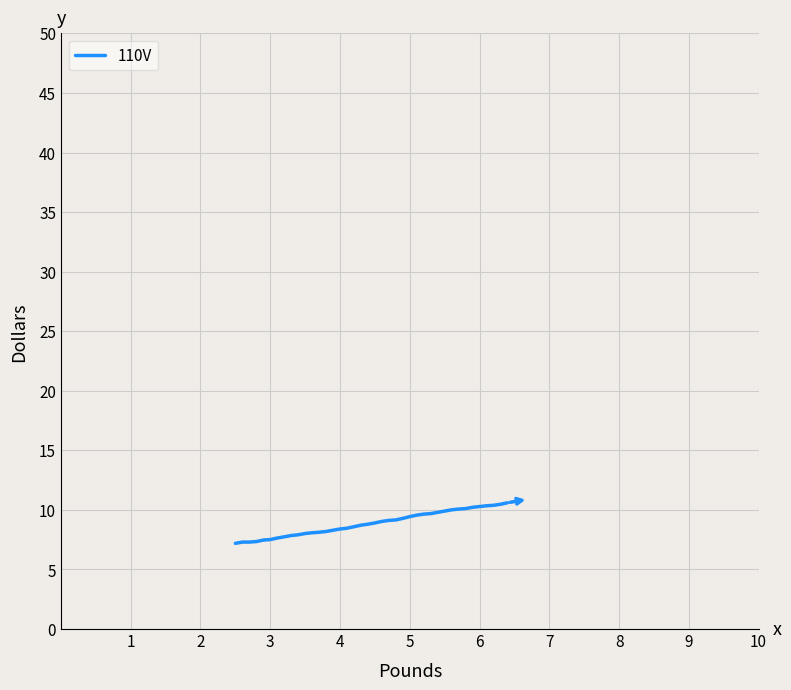

What is the smallest value displayed?

7.2